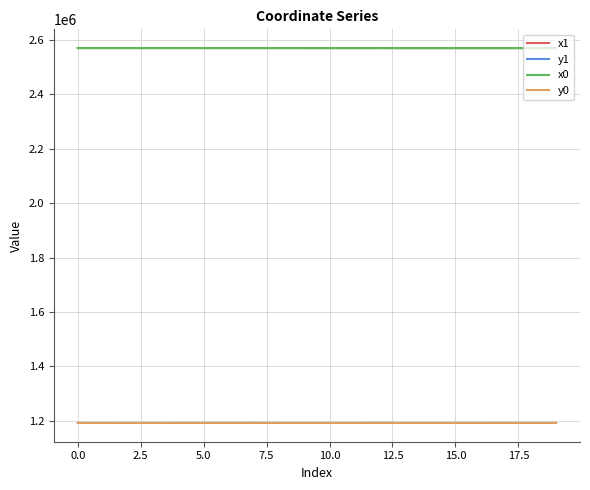

True or false: x0 and y0 cross at least once.

False